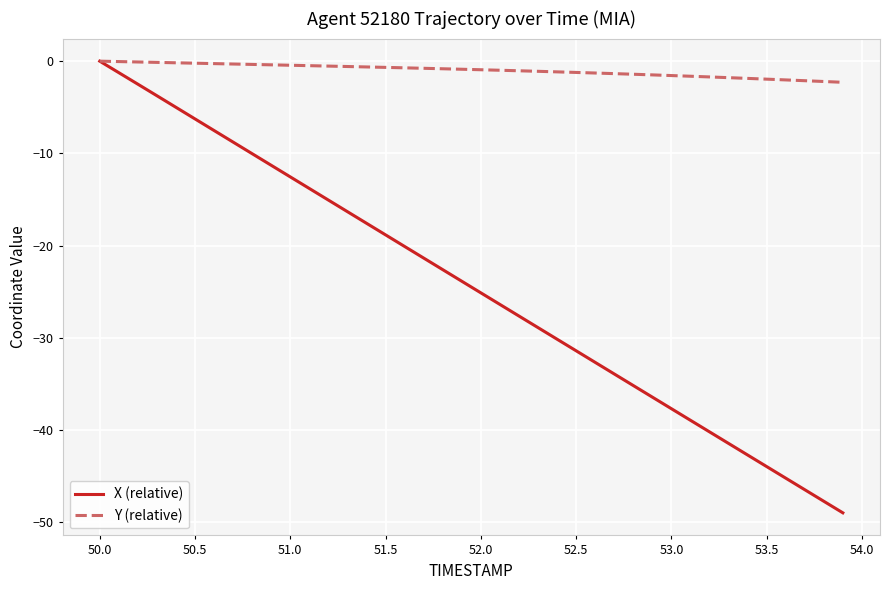

Which series has the widest spread of values?

X (relative)